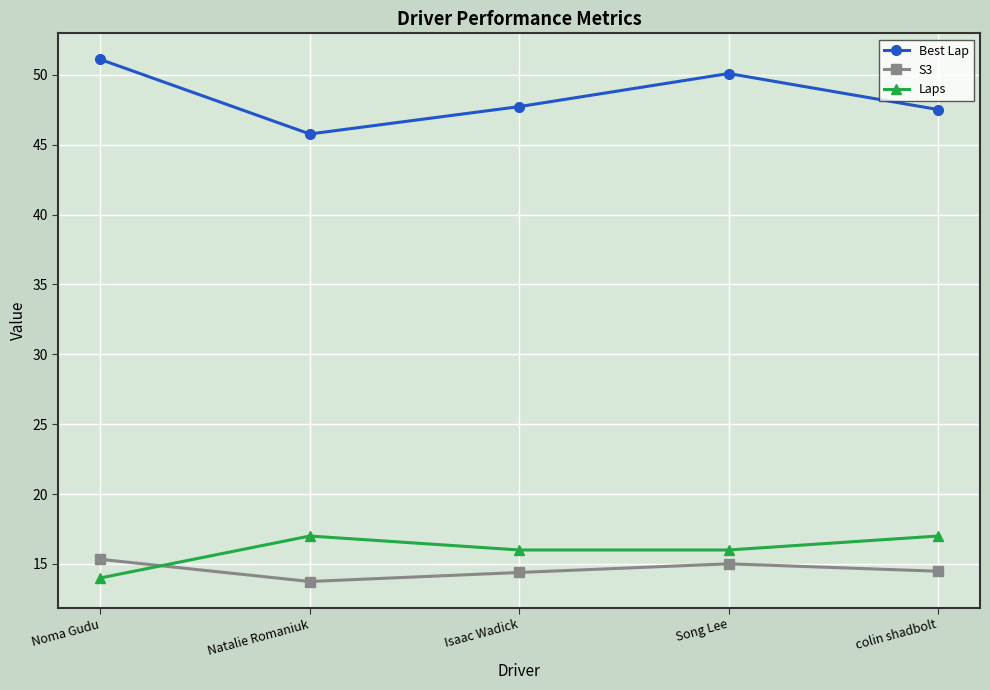

True or false: Best Lap and S3 cross at least once.

False